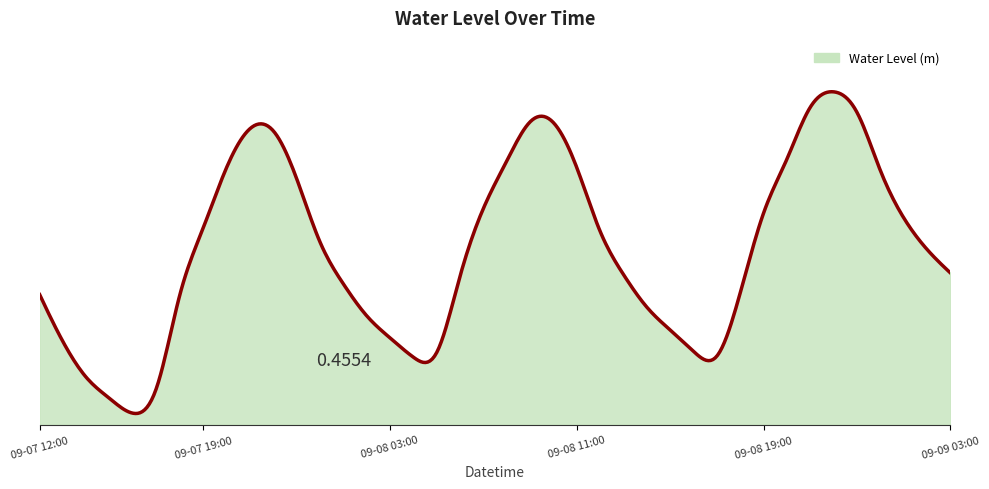

Reading right to left, list all the values displayed in this chart.

09-09 03:00=0.6	09-09 02:00=0.7	09-09 01:00=0.9	09-09 00:00=1.1	09-08 23:00=1.3	09-08 22:00=1.4	09-08 21:00=1.3	09-08 20:00=1.1	09-08 19:00=0.9	09-08 18:00=0.5	09-08 17:00=0.3	09-08 16:00=0.3	09-08 15:00=0.4	09-08 14:00=0.5	09-08 13:00=0.6	09-08 12:00=0.8	09-08 11:00=1.1	09-08 10:00=1.3	09-08 09:00=1.3	09-08 08:00=1.1	09-08 07:00=0.9	09-08 06:00=0.6	09-08 05:00=0.3	09-08 04:00=0.3	09-08 03:00=0.4	09-08 02:00=0.5	09-08 01:00=0.6	09-08 00:00=0.8	09-07 23:00=1.0	09-07 22:00=1.2	09-07 21:00=1.2	09-07 20:00=1.1	09-07 19:00=0.8	09-07 18:00=0.5	09-07 17:00=0.2	09-07 16:00=0.0	09-07 15:00=0.1	09-07 14:00=0.2	09-07 13:00=0.3	09-07 12:00=0.5